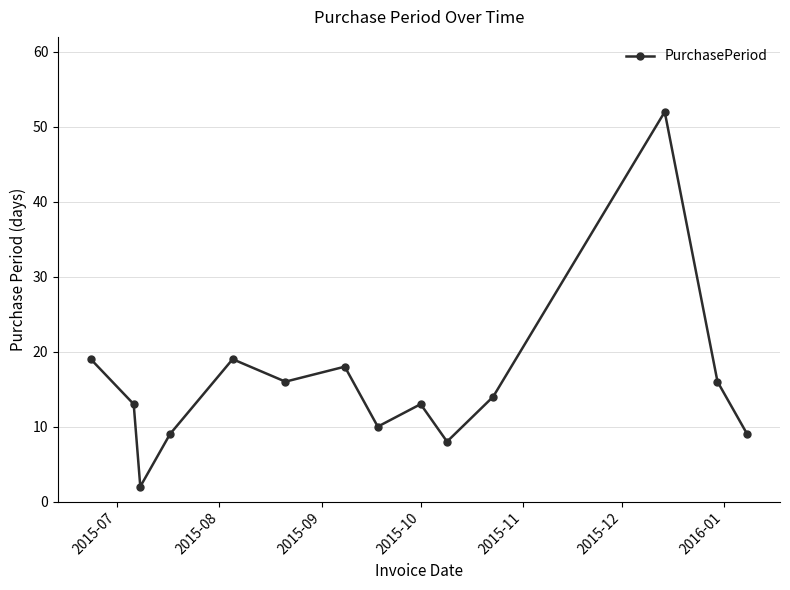

What is the maximum value shown in the chart?

52